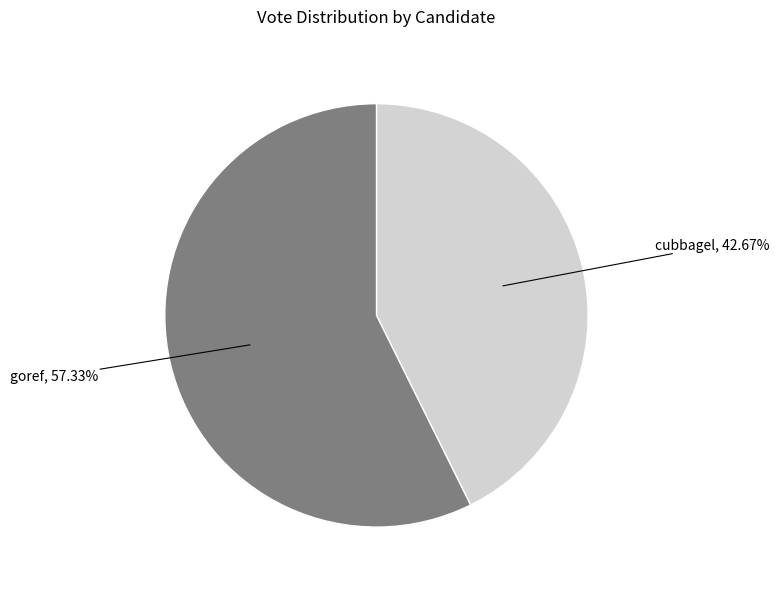

Is there a majority slice in this chart?

Yes